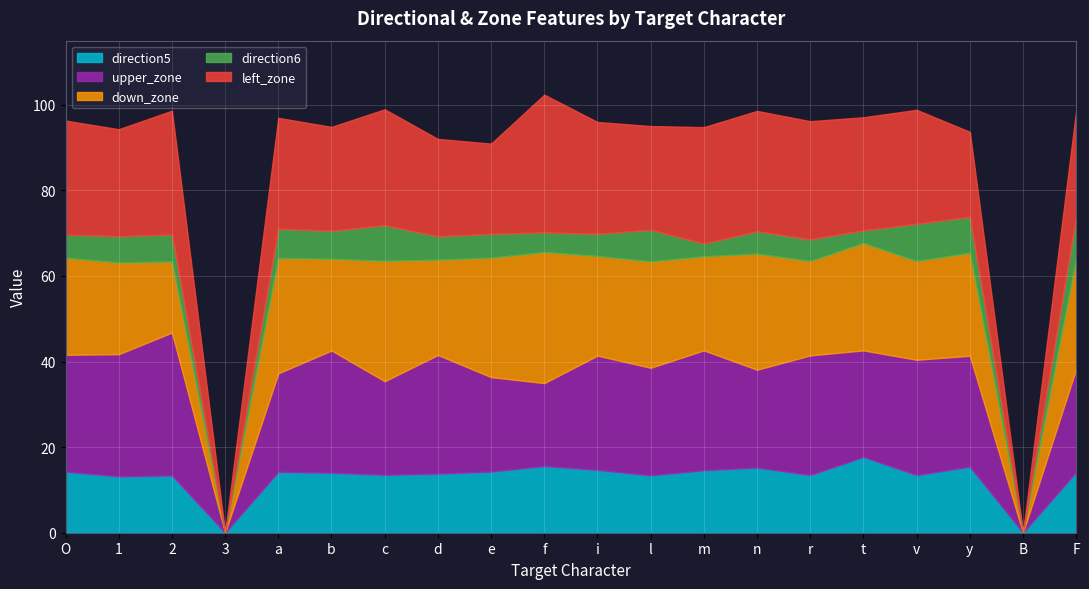

What is the total value across all series at 2?

98.6